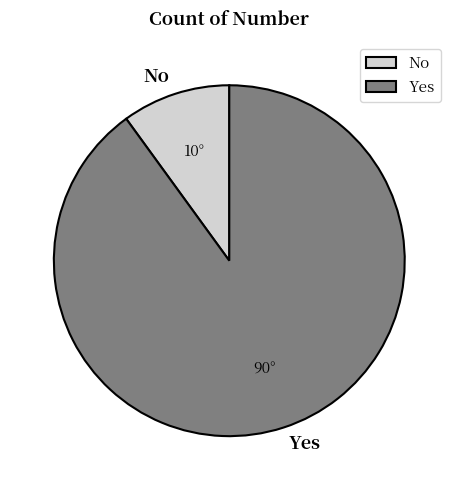

Which slice represents more than half of the pie?

Yes